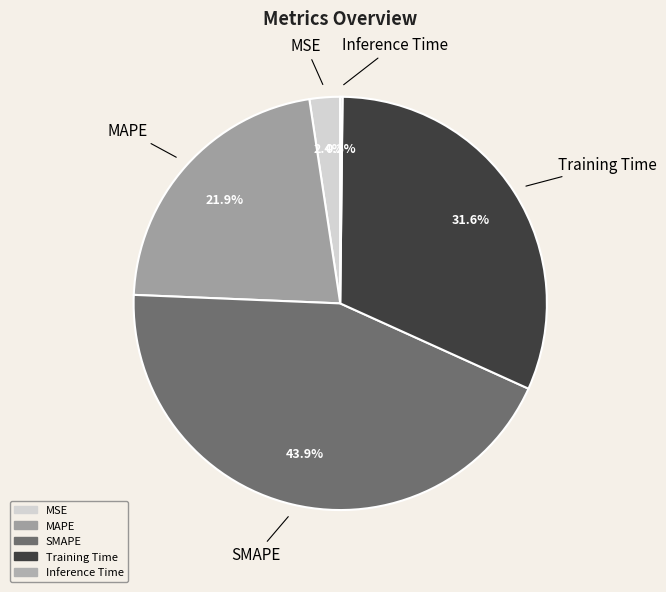

Which has a higher value, MSE or SMAPE?

SMAPE